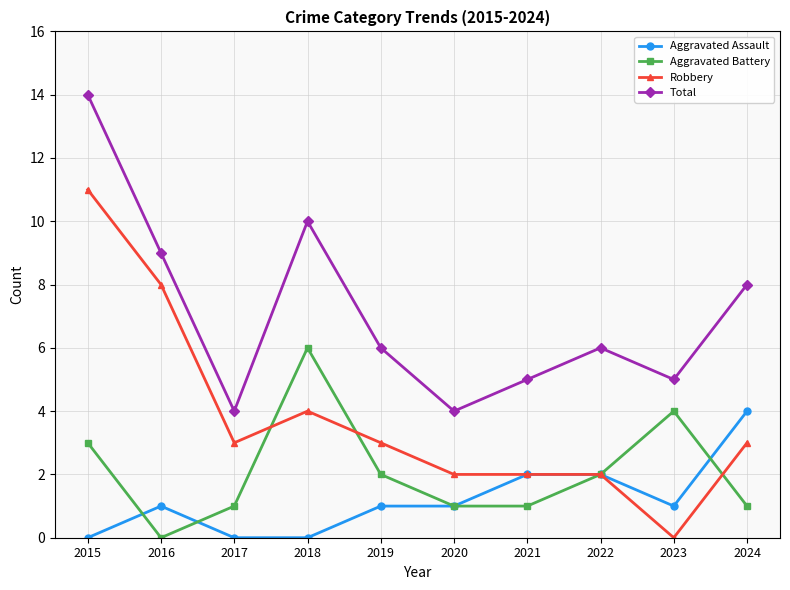

True or false: Aggravated Assault and Total cross at least once.

False